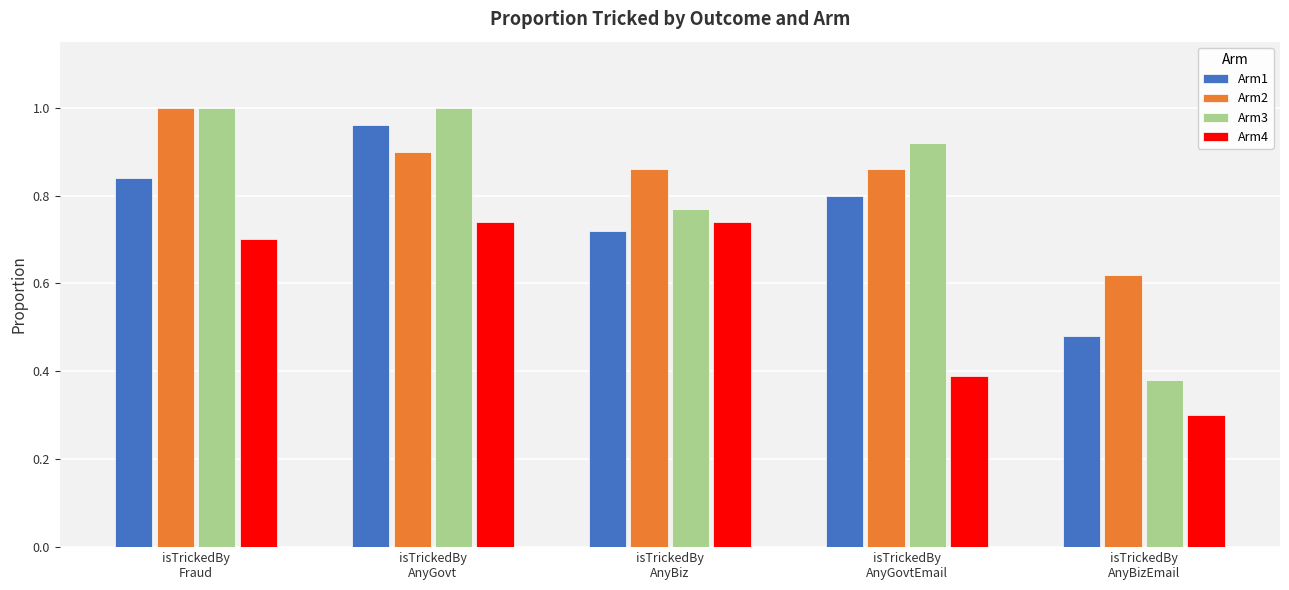

What is the sum of all Arm2 values?

4.2